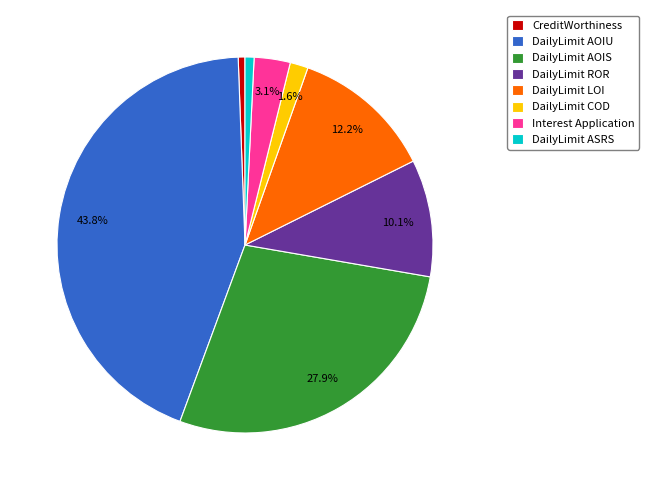

What is the largest slice in the pie chart?

DailyLimit AOIU